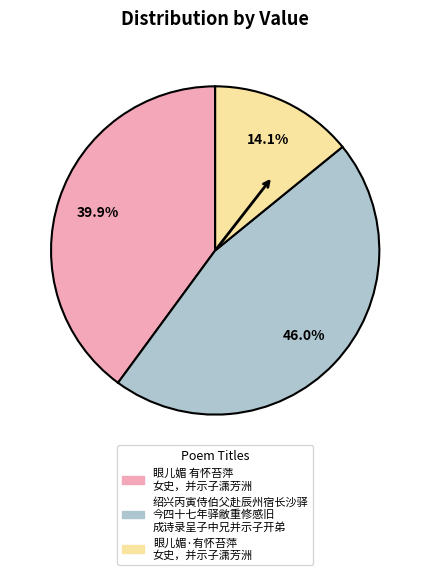

Does any single category account for the majority?

No